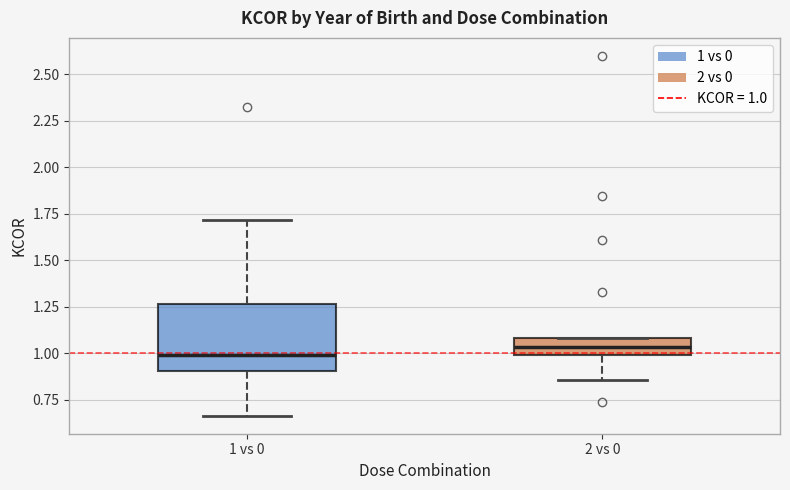

Which box is the tallest, from its lower edge to its upper edge?

1 vs 0